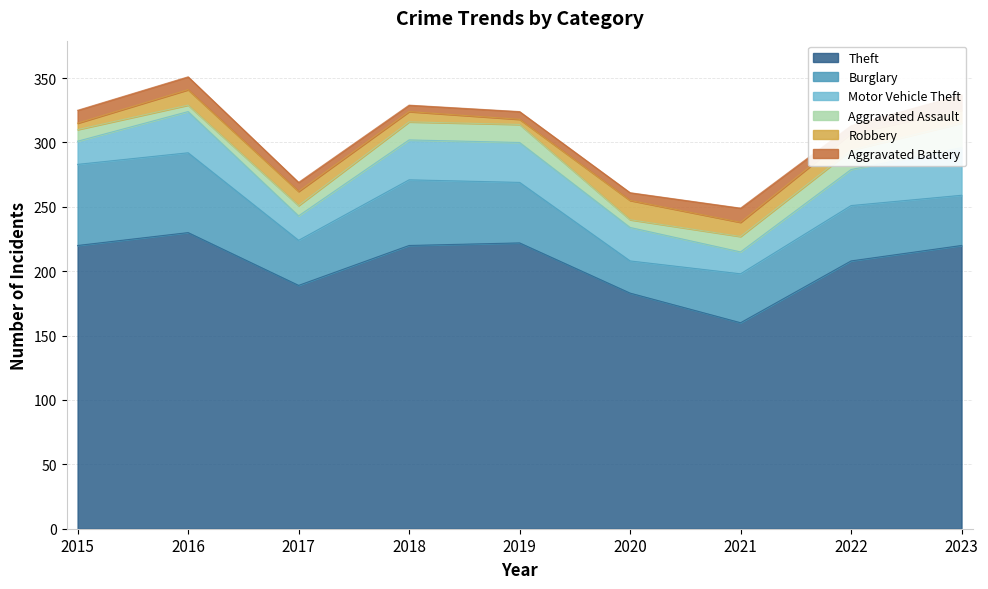

Reading left to right, transcribe all the data shown in this chart.

Theft: 2015=220	2016=230	2017=189	2018=220	2019=222	2020=183	2021=160	2022=208	2023=220
Burglary: 2015=63	2016=62	2017=35	2018=51	2019=47	2020=25	2021=38	2022=43	2023=39
Motor Vehicle Theft: 2015=18	2016=32	2017=19	2018=31	2019=31	2020=26	2021=17	2022=28	2023=37
Aggravated Assault: 2015=9	2016=5	2017=8	2018=14	2019=14	2020=6	2021=12	2022=15	2023=19
Robbery: 2015=5	2016=12	2017=11	2018=8	2019=4	2020=15	2021=11	2022=13	2023=10
Aggravated Battery: 2015=10	2016=10	2017=7	2018=5	2019=6	2020=6	2021=11	2022=6	2023=12